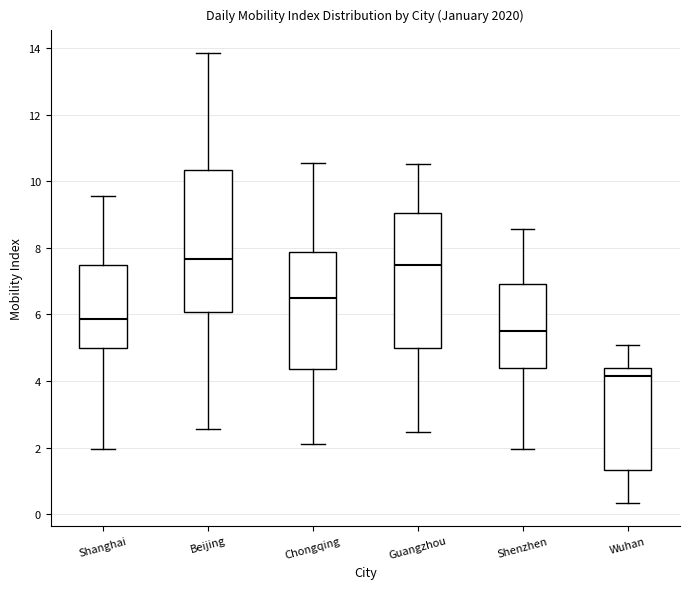

Reading left to right, read every box against the y-axis: the position of its median line, the range the box covers, and the ends of its whiskers. The values are not printed on the chart, so give them approximately, as read against the axis.

Shanghai: median 5.8, box 5.0 to 7.4, whiskers 2.0 to 9.6
Beijing: median 7.6, box 6.0 to 10.4, whiskers 2.6 to 13.8
Chongqing: median 6.4, box 4.4 to 7.8, whiskers 2.2 to 10.6
Guangzhou: median 7.4, box 5.0 to 9.0, whiskers 2.4 to 10.6
Shenzhen: median 5.6, box 4.4 to 7.0, whiskers 2.0 to 8.6
Wuhan: median 4.2, box 1.4 to 4.4, whiskers 0.4 to 5.0